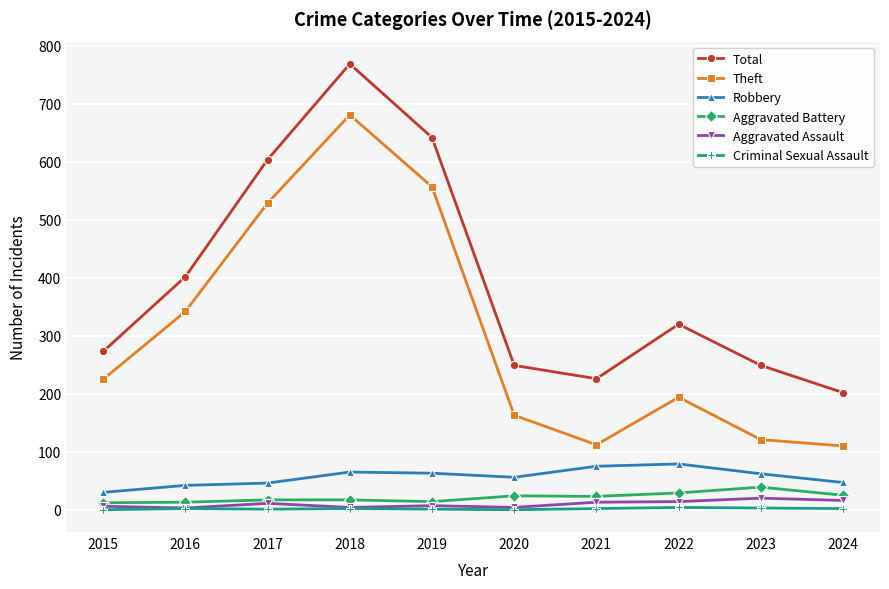

What is the sum of all Theft values?

3034